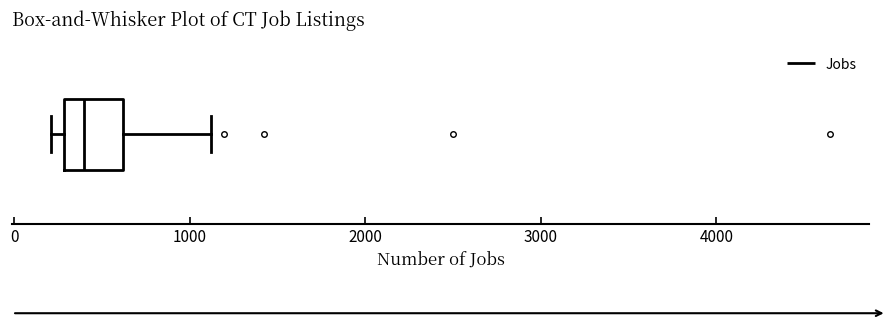

Read this box plot against the x-axis: the position of the median line, the range covered by the box, and the ends of both whiskers. The values are not printed on the chart, so give them approximately, as read against the axis.

median 400, box 300 to 600, whiskers 200 to 1100